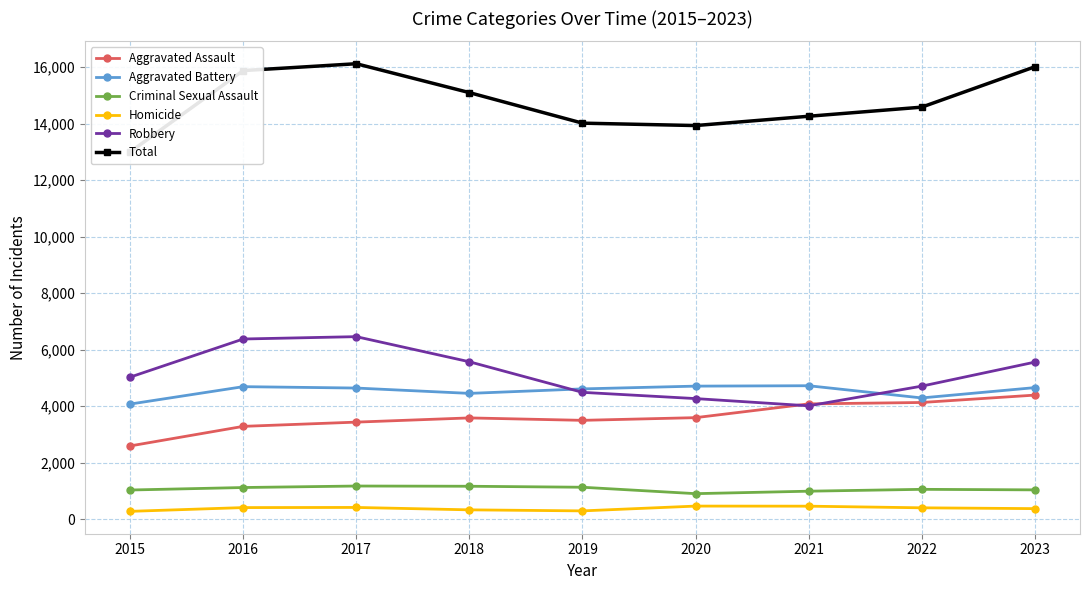

True or false: Homicide and Robbery cross at least once.

False